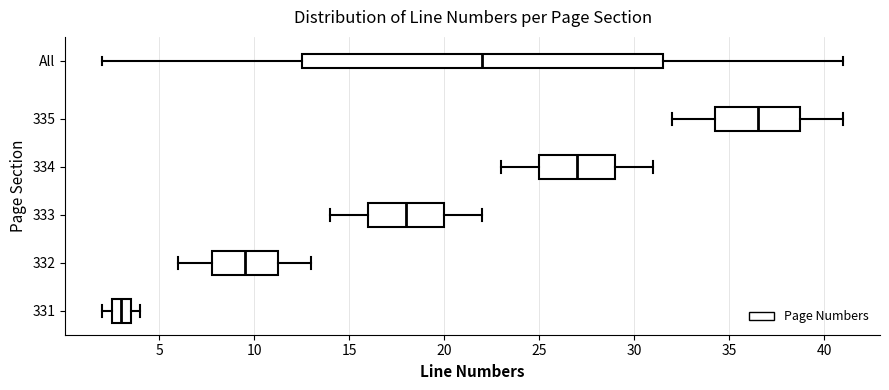

Where is the right edge of the box for 331 on the x-axis? The values are not printed on the chart, so give them approximately, as read against the axis.

3.5